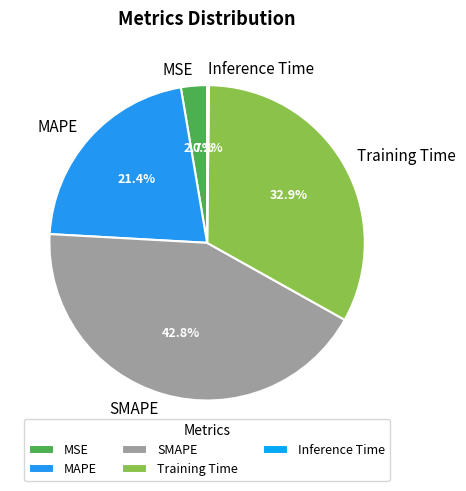

Is SMAPE the majority of the pie?

No